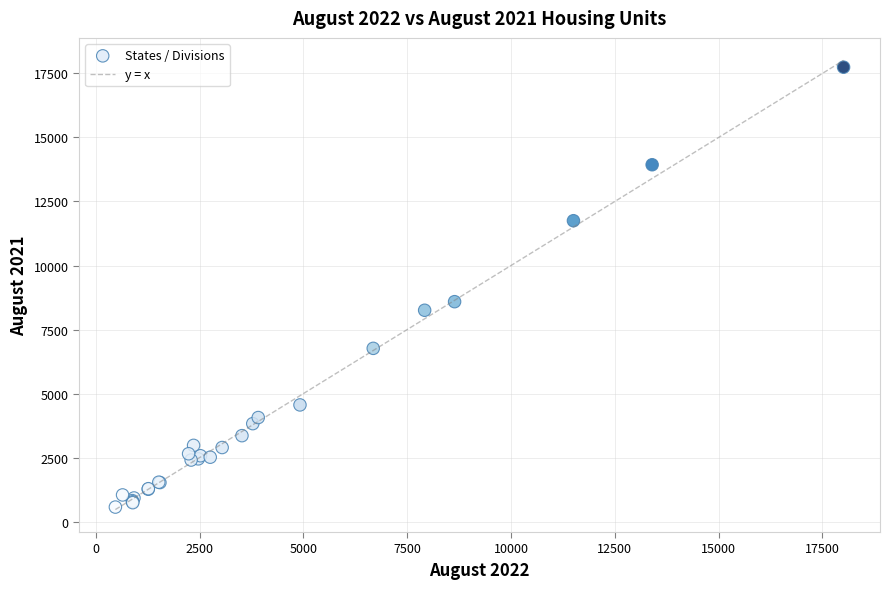

What Y value in the scatter plot is closest to 9156?

8589